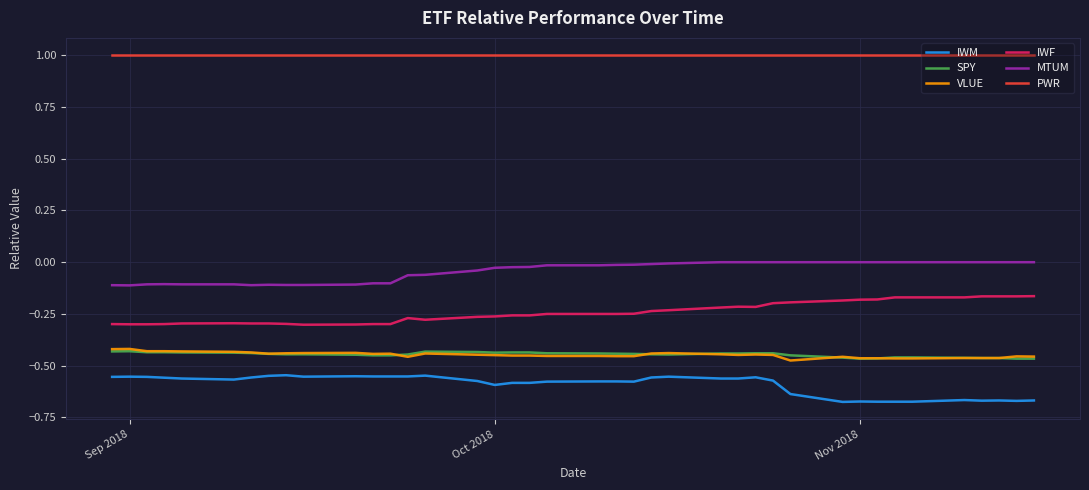

Which series has the largest total across all categories?

PWR